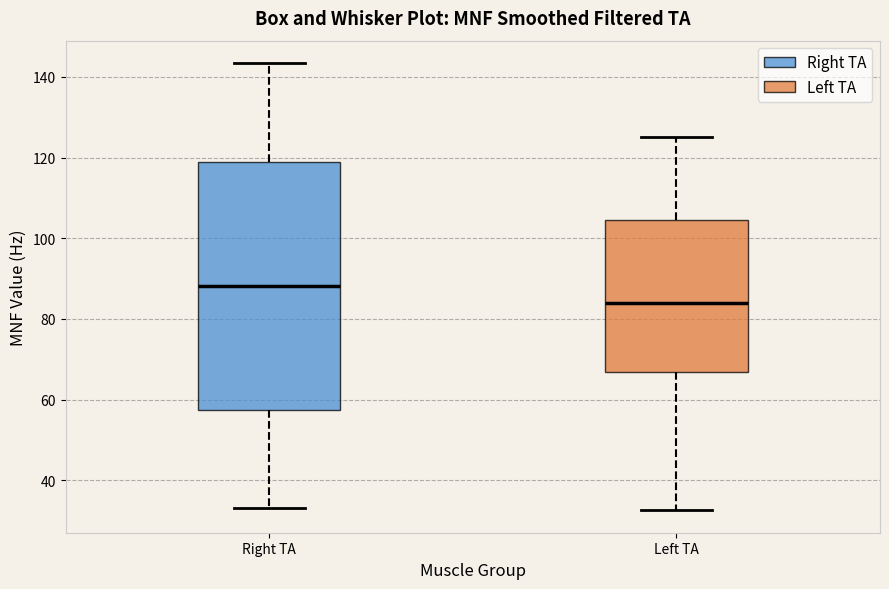

Reading left to right, transcribe this box plot: for each box, give where its median line is, the range the box spans, and where its two whiskers end, as read against the y-axis. The values are not printed on the chart, so give them approximately, as read against the axis.

Right TA: median 88, box 58 to 118, whiskers 34 to 144
Left TA: median 84, box 66 to 104, whiskers 32 to 126